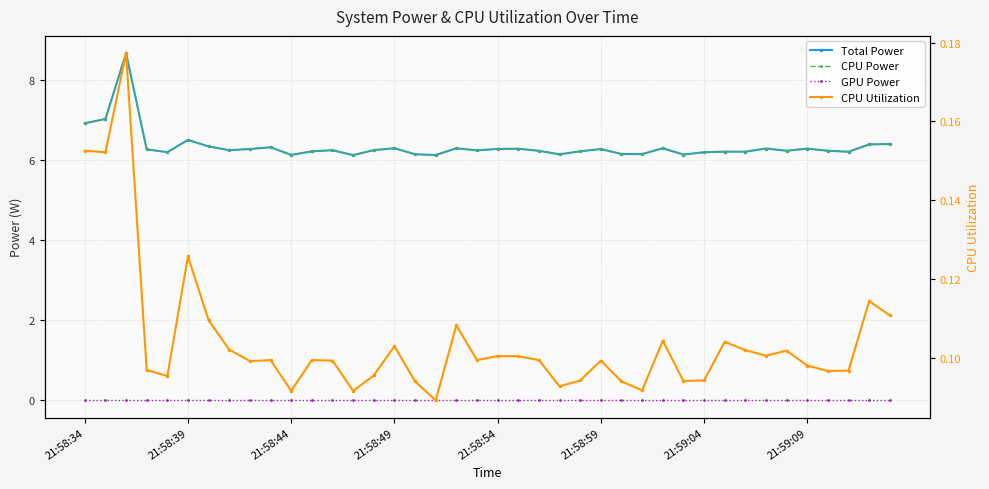

Between 21:58:49 and 21:58:34, which is larger?

21:58:34